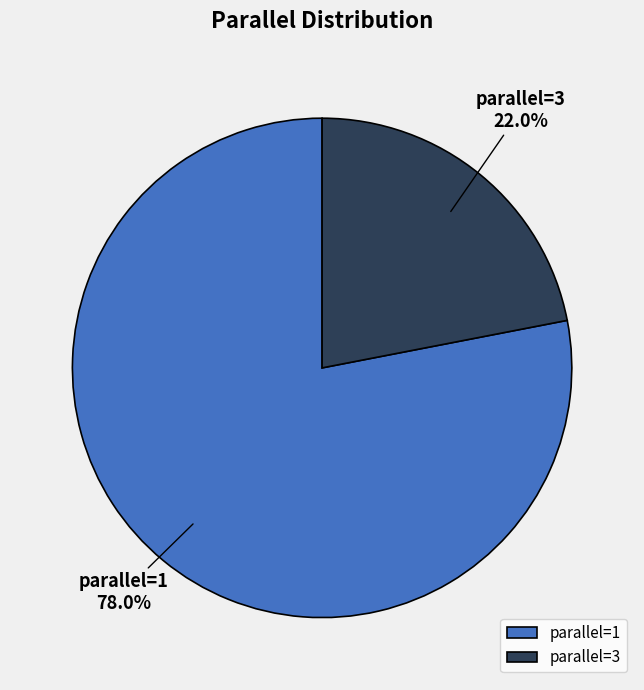

Which category has the smallest portion of the pie?

parallel=3